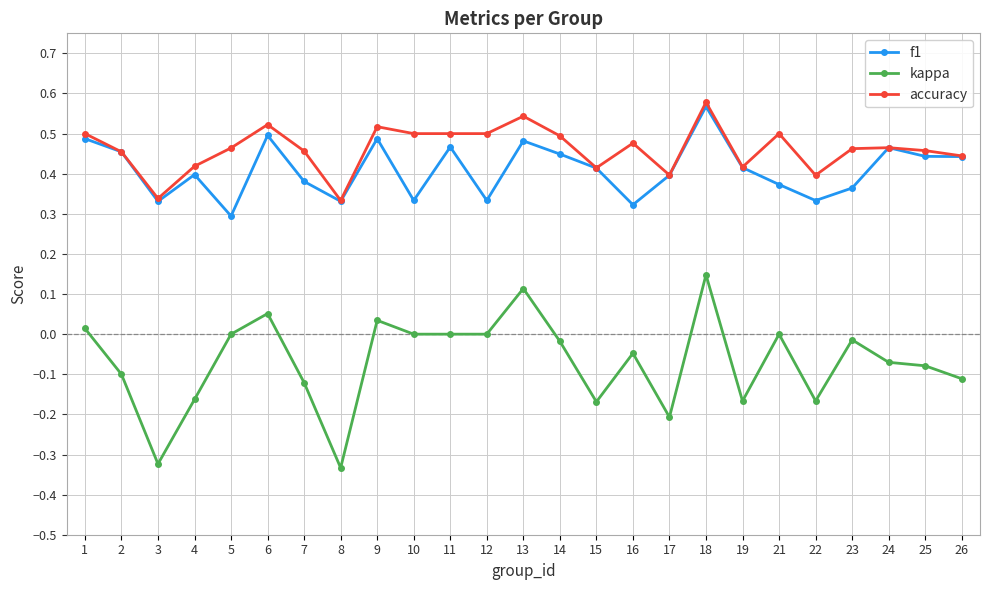

At which label does accuracy reach its peak?

18